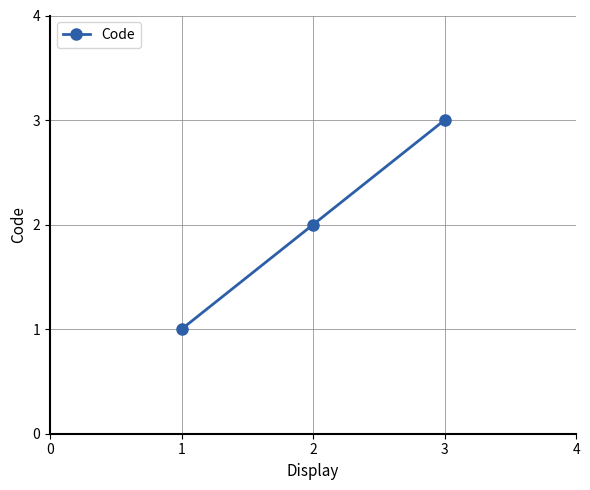

True or false: the data shows 4 at 3.

False